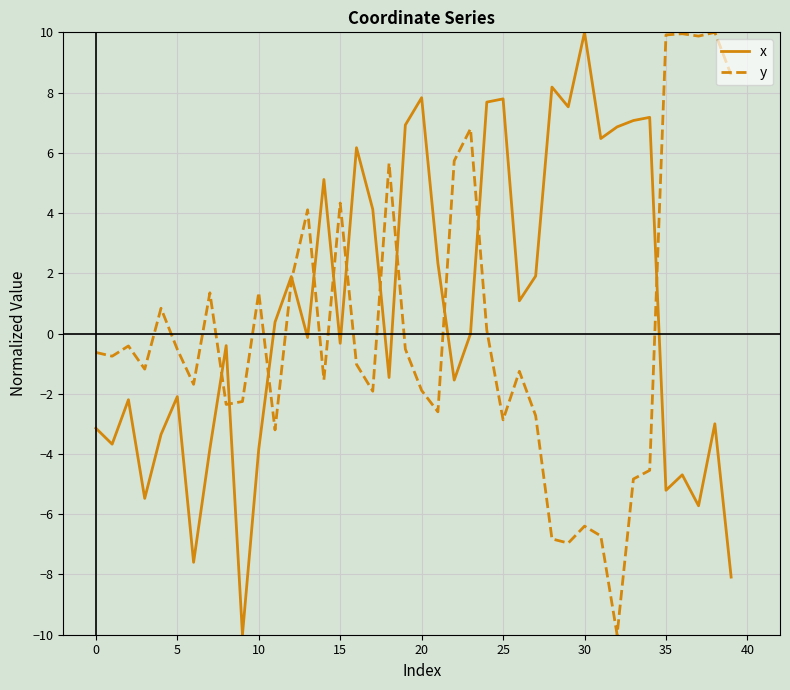

What is the greatest value displayed?

10.0